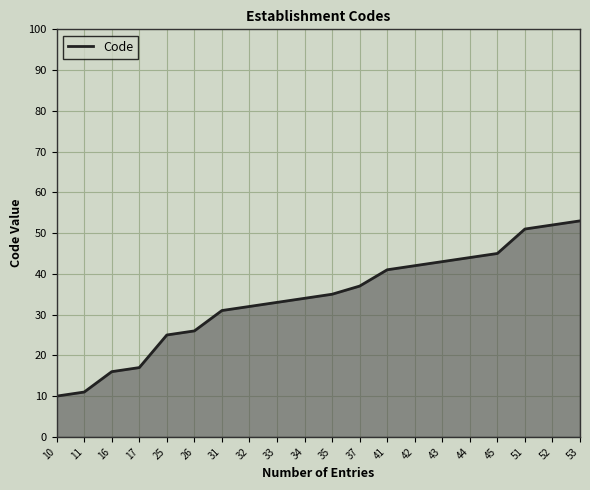

Reading left to right, extract all data points from this chart.

10=10	11=11	16=16	17=17	25=25	26=26	31=31	32=32	33=33	34=34	35=35	37=37	41=41	42=42	43=43	44=44	45=45	51=51	52=52	53=53